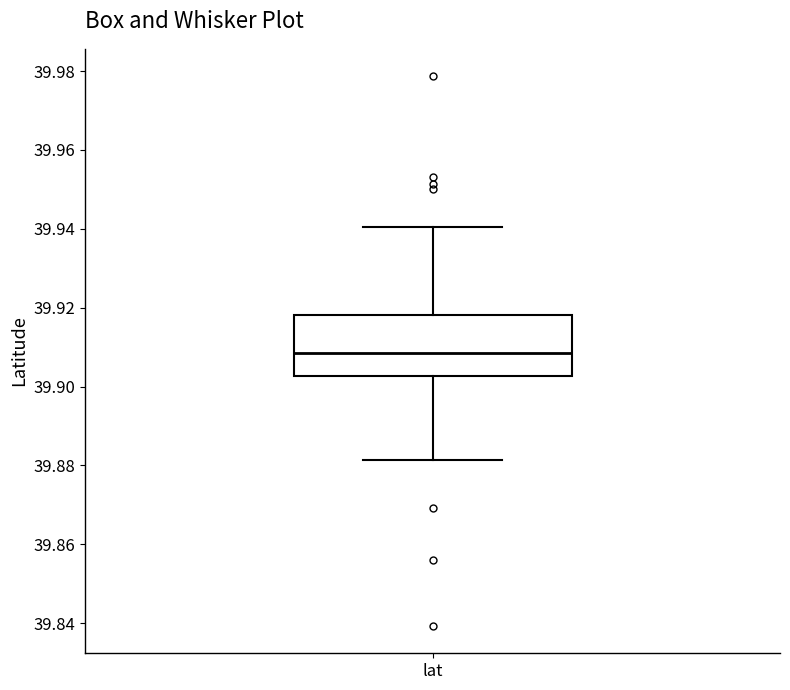

Transcribe this box plot: give where the median line is, the range the box spans, and where the two whiskers end, as read against the y-axis. The values are not printed on the chart, so give them approximately, as read against the axis.

median 39.908, box 39.902 to 39.918, whiskers 39.882 to 39.940